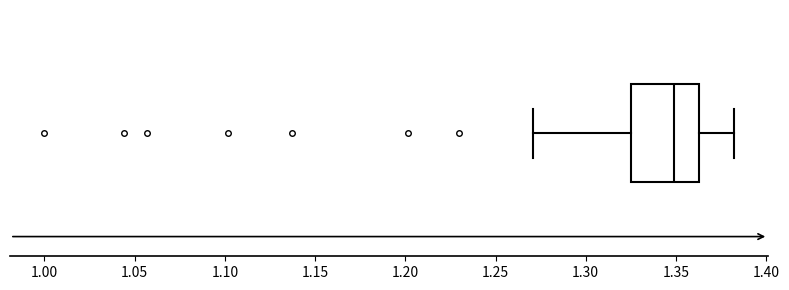

Read this box plot against the x-axis: the position of the median line, the range covered by the box, and the ends of both whiskers. The values are not printed on the chart, so give them approximately, as read against the axis.

median 1.350, box 1.325 to 1.365, whiskers 1.270 to 1.380